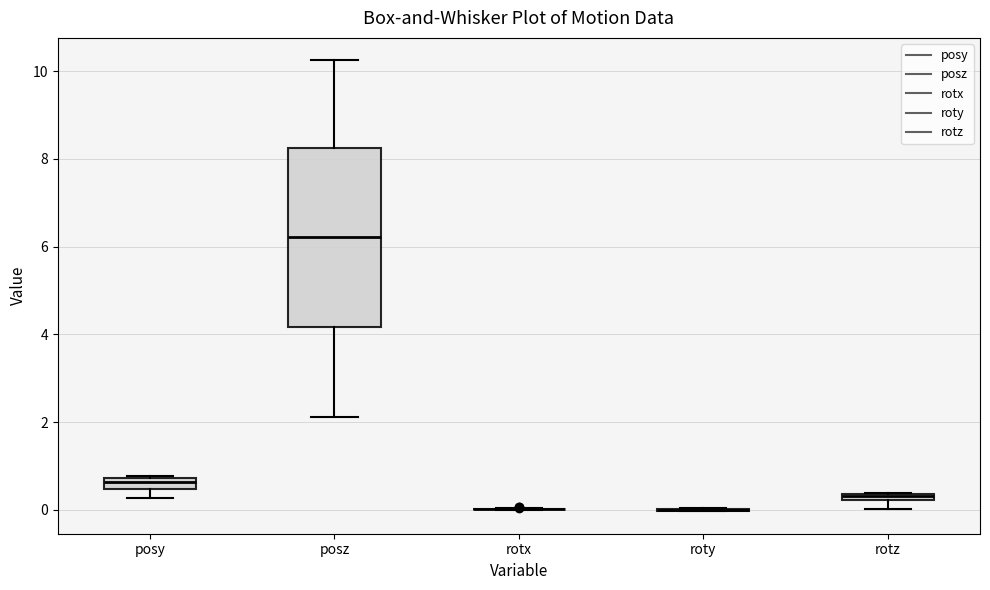

Comparing the boxes themselves (not the whiskers), which one is the tallest?

posz